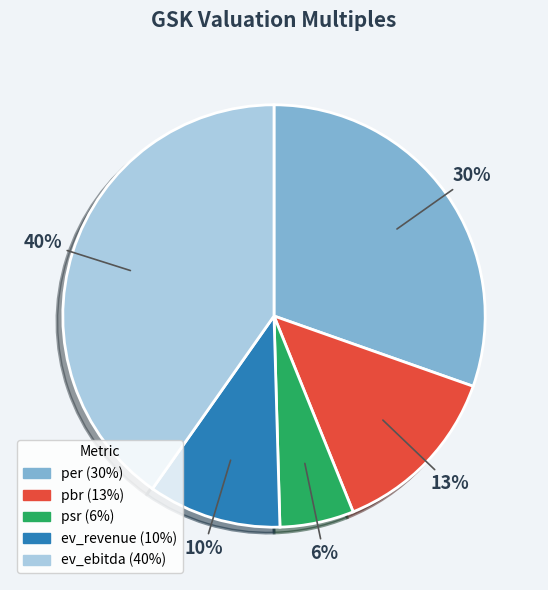

To the nearest percent, what is the difference between the pbr and ev_revenue slice percentages?

3%